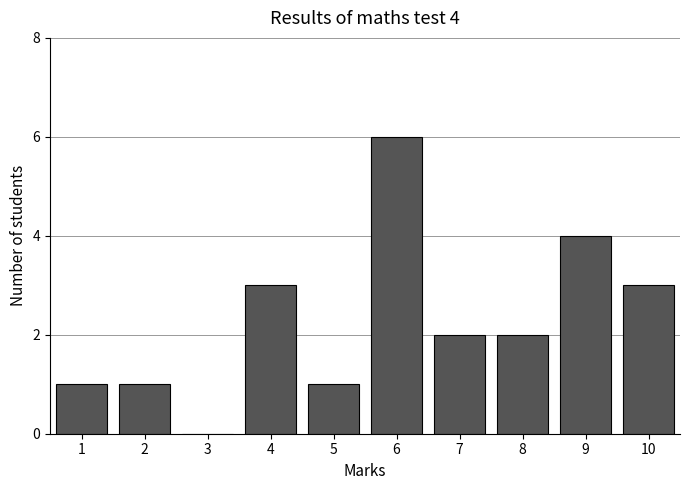

Reading left to right, what are all the values shown in this chart?

1=1	2=1	3=0	4=3	5=1	6=6	7=2	8=2	9=4	10=3